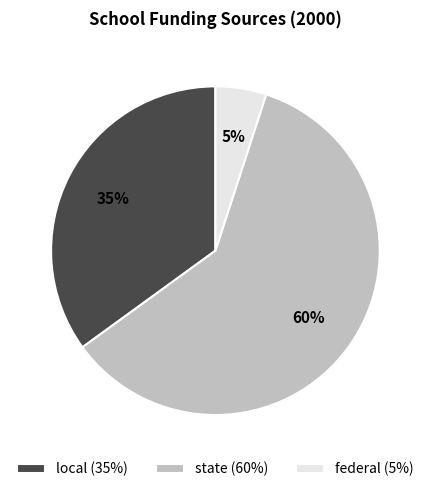

Which slice is the smallest?

federal